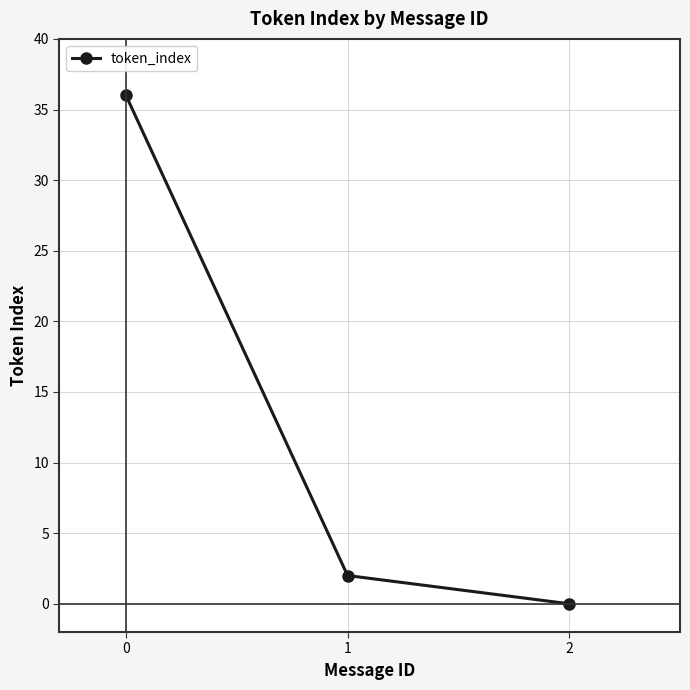

The chart shows a value of 2 at 1. True or false?

True